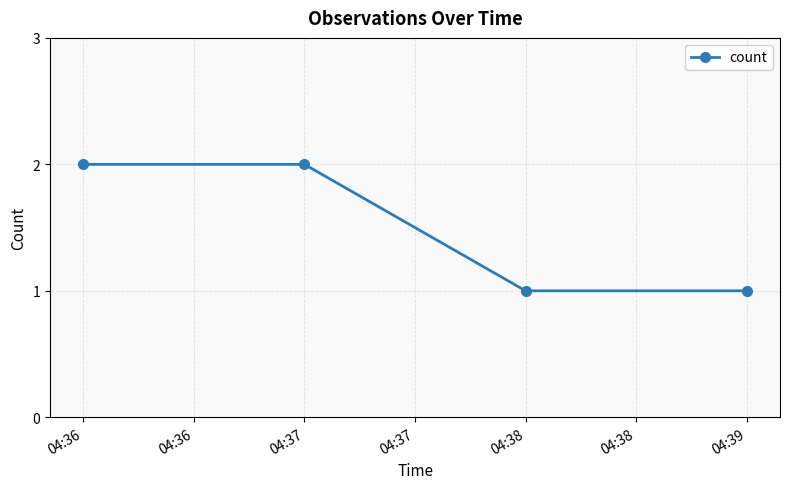

Is it true that the value at 04:39 is 1?

True